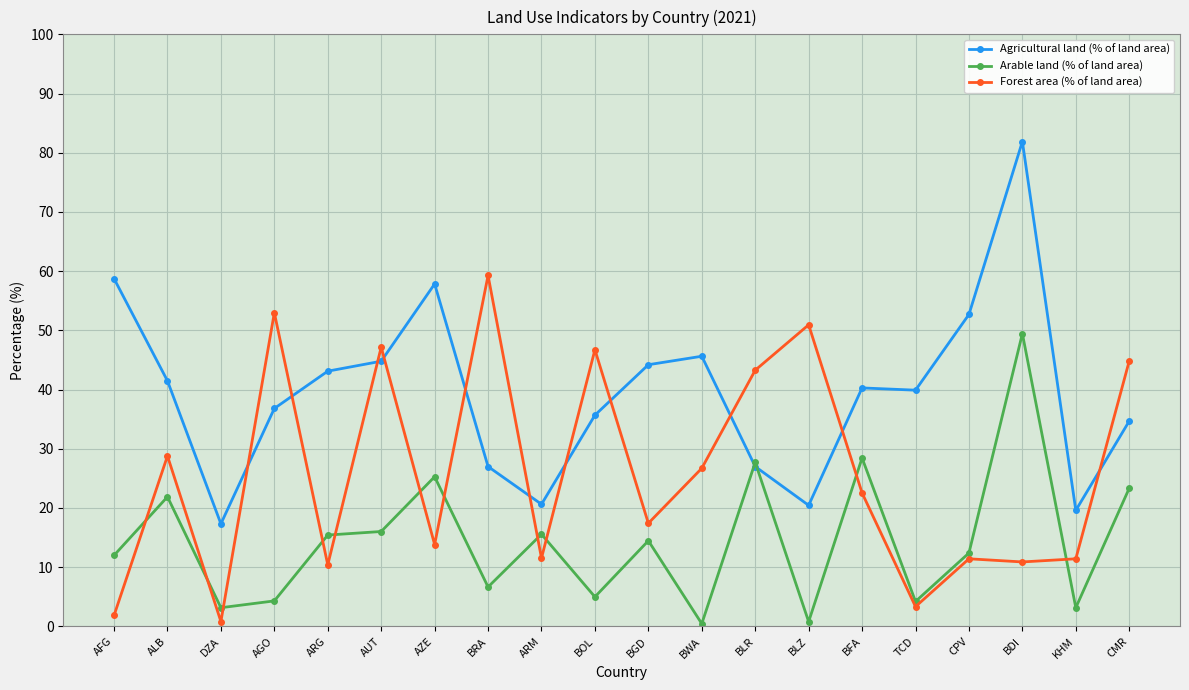

What is the highest value of the Forest area (% of land area) series?

59.3